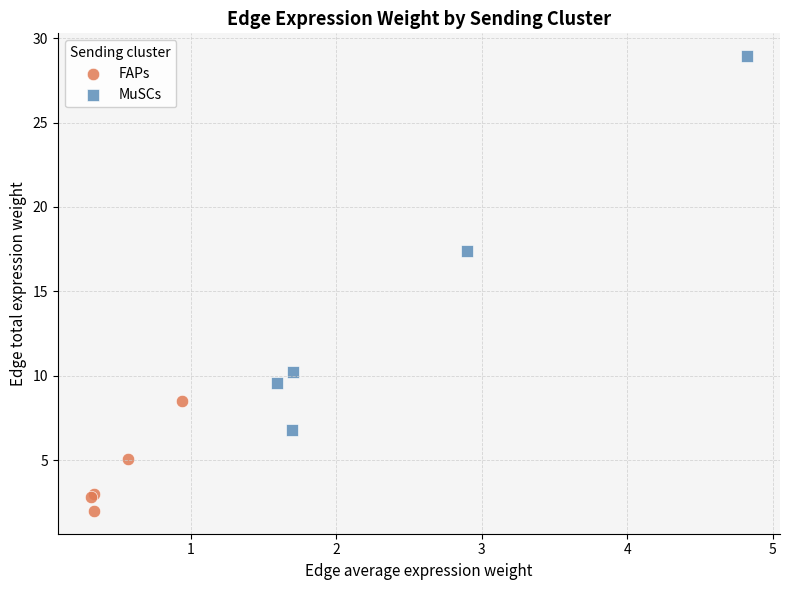

Which series reaches the minimum Y coordinate?

FAPs